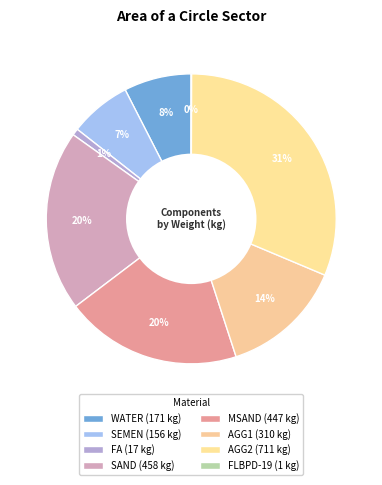

To the nearest percent, what is the difference between the AGG1 and FA slice percentages?

13%